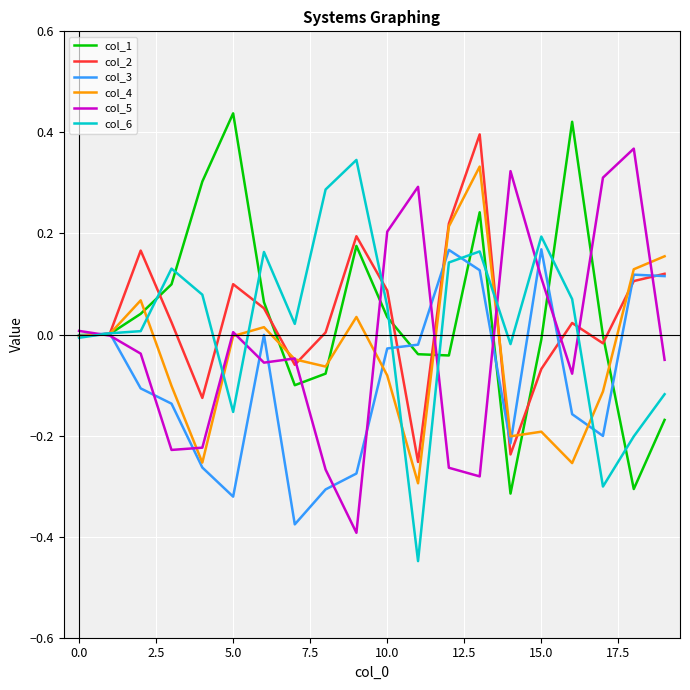

Rank the series by their maximum value, from highest to lowest.

col_1, col_2, col_5, col_6, col_4, col_3